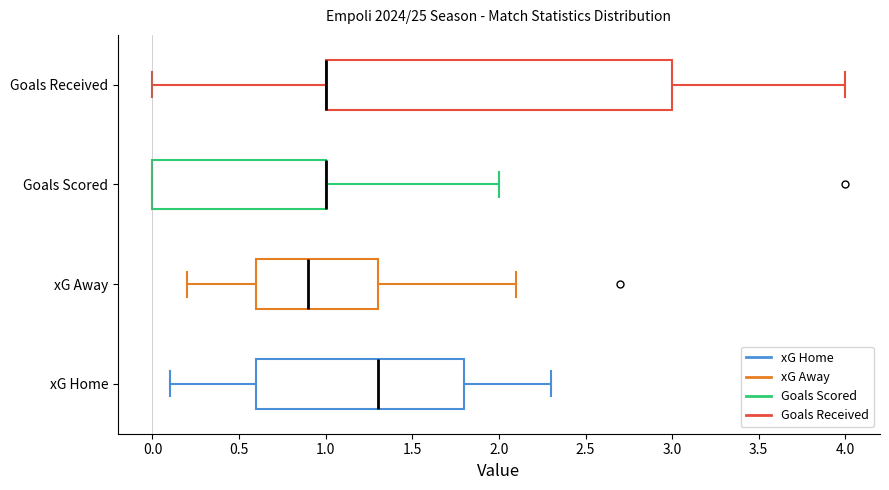

Which box is the widest, from its left edge to its right edge?

Goals Received